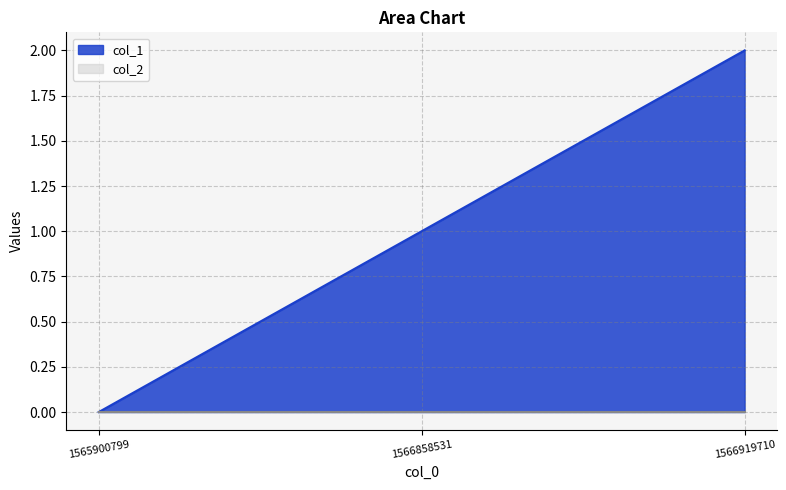

Between 1566858531 and 1565900799, which is larger?

1566858531